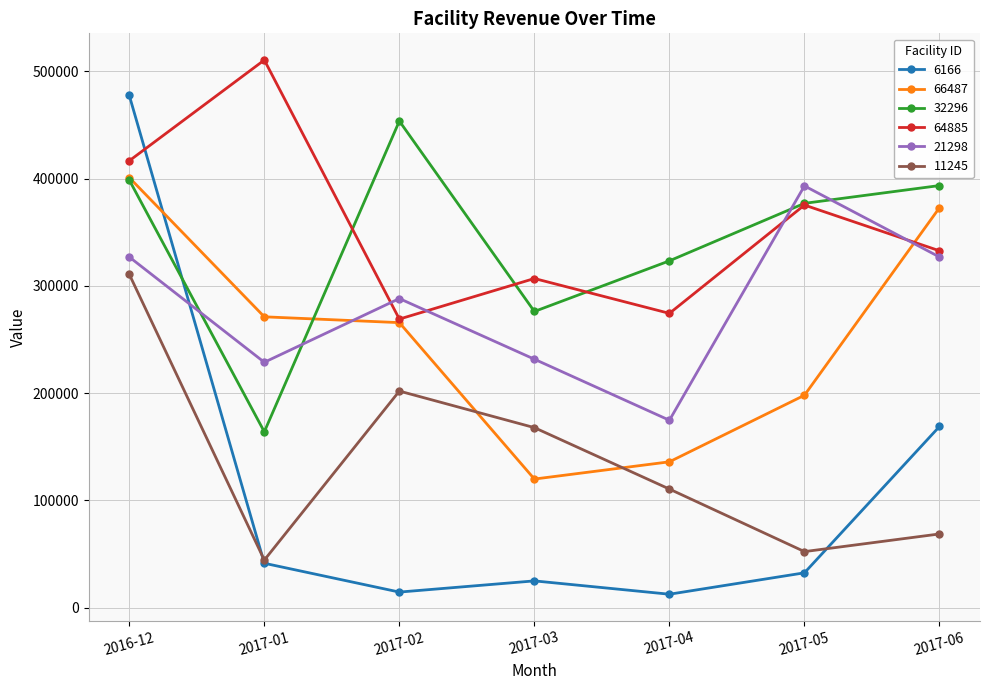

What are all the series names shown in the legend?

6166, 66487, 32296, 64885, 21298, 11245